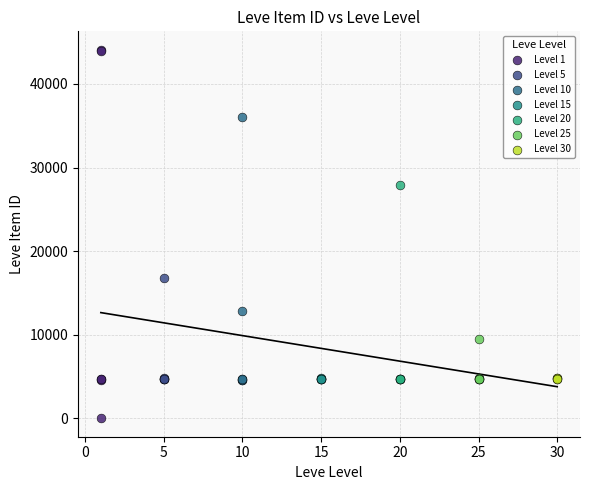

Which series contains the lowest Y value?

Level 1